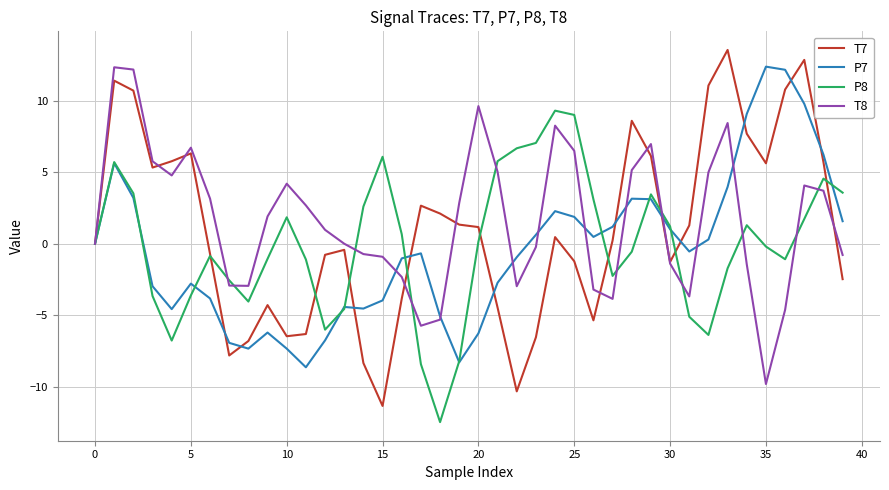

Which series has the largest range (max minus min)?

T7